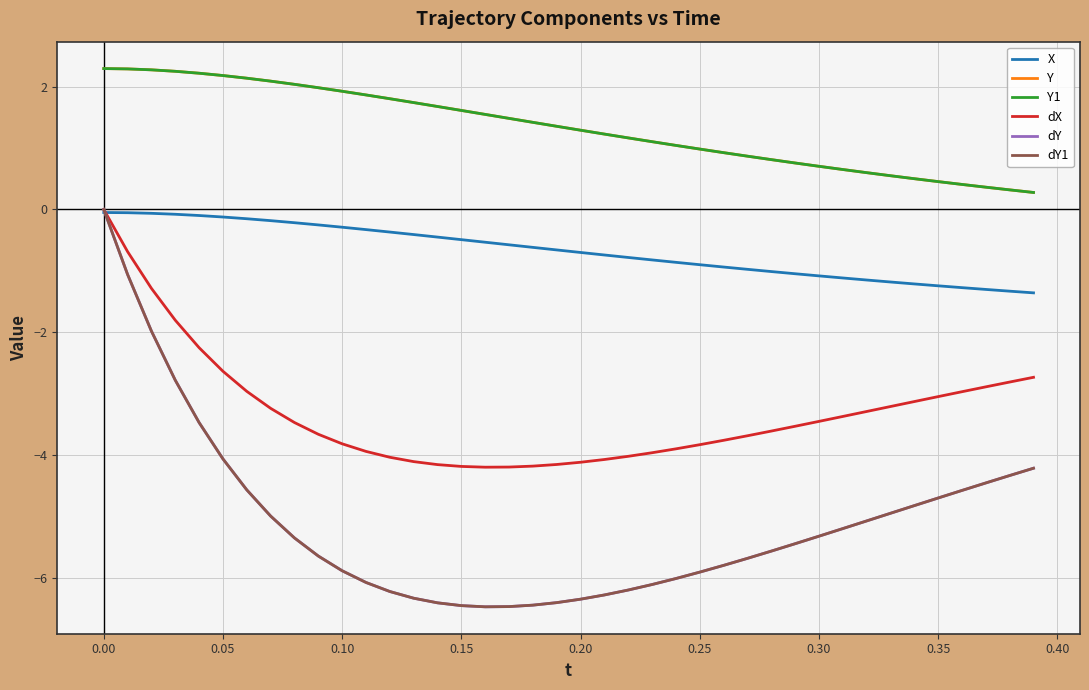

Does the chart have visible grid lines?

Yes